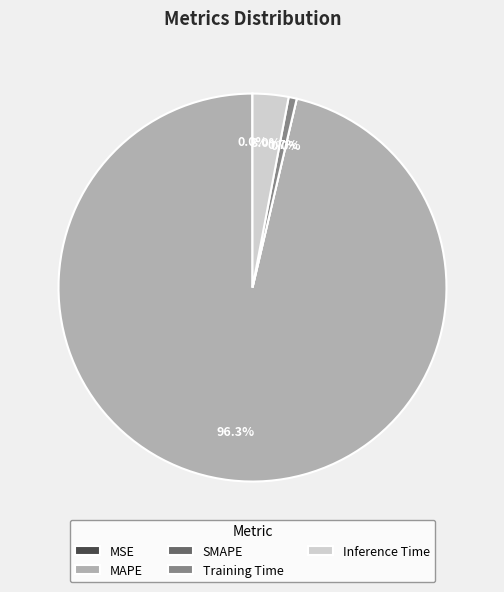

What is the change in value from MAPE to SMAPE?

-29.3